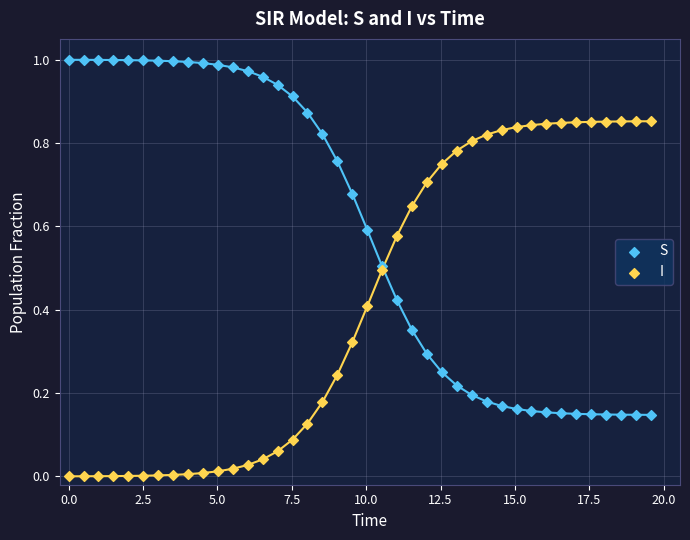

Which series contains the lowest Y value?

I